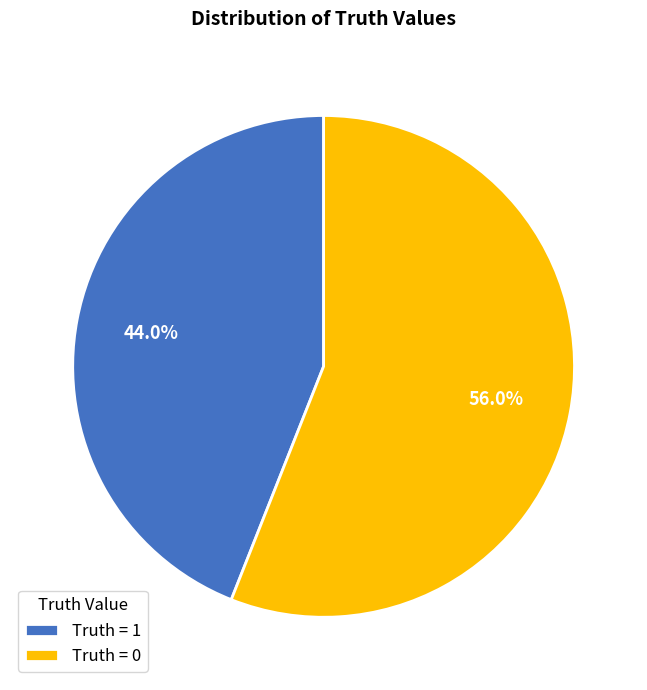

What is the smallest slice in the pie chart?

Truth = 1